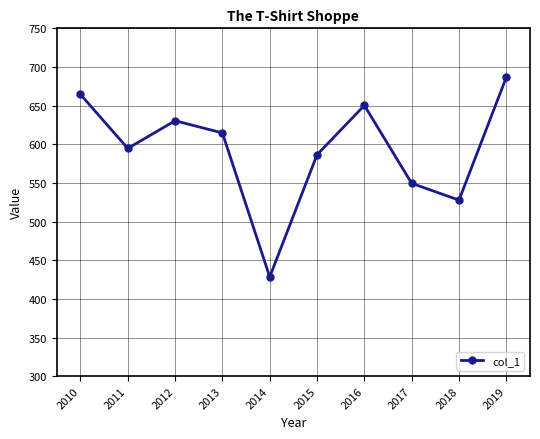

What is the change in value from 2017 to 2019?

+137.3